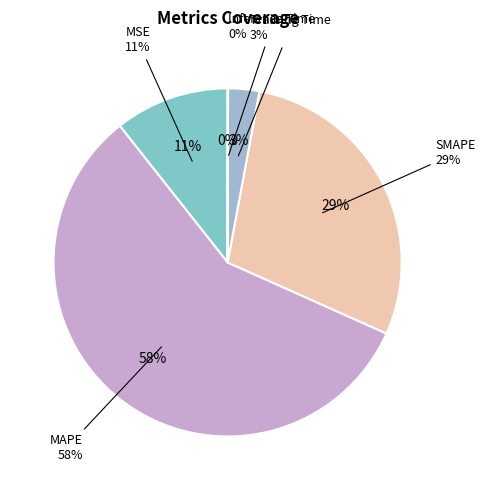

To the nearest percent, what is the difference between the largest and smallest slice percentages?

58%